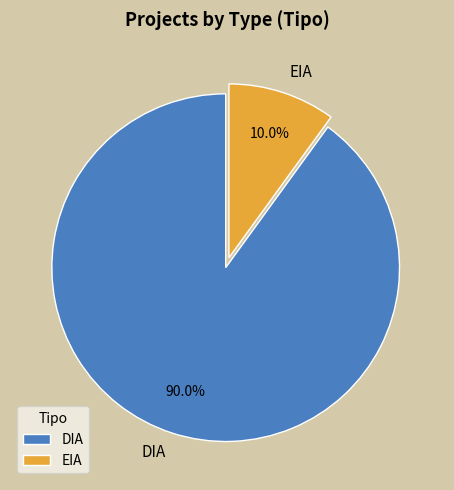

To the nearest percent, what is the difference between the DIA and EIA slice percentages?

80%